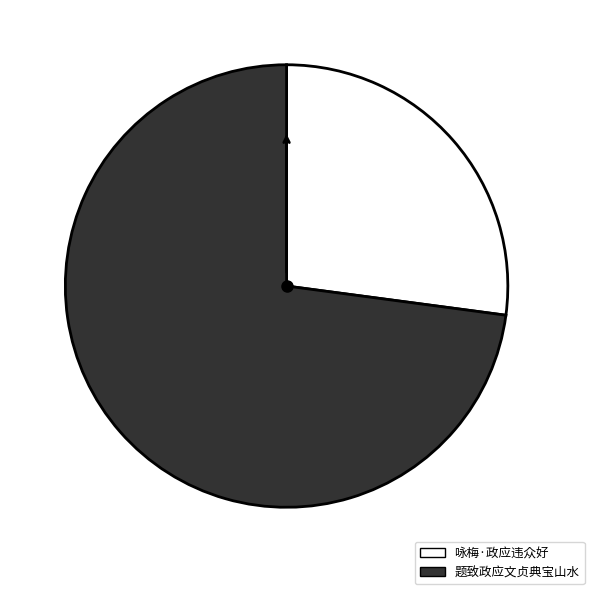

Which category has the biggest portion of the pie?

题致政应文贞典宝山水